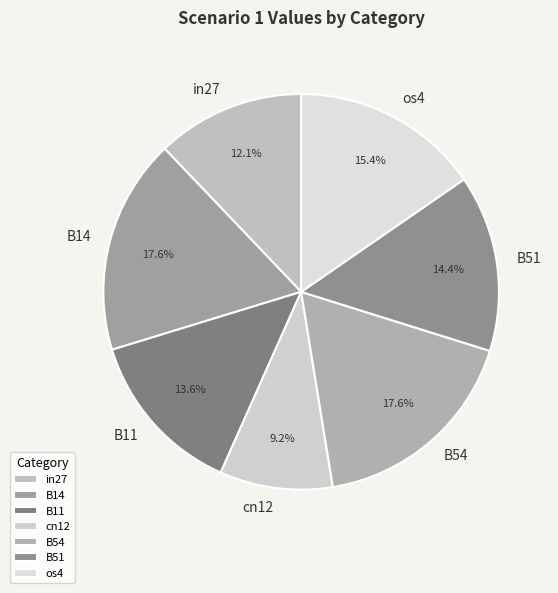

To the nearest percent, what is the average slice percentage?

14%